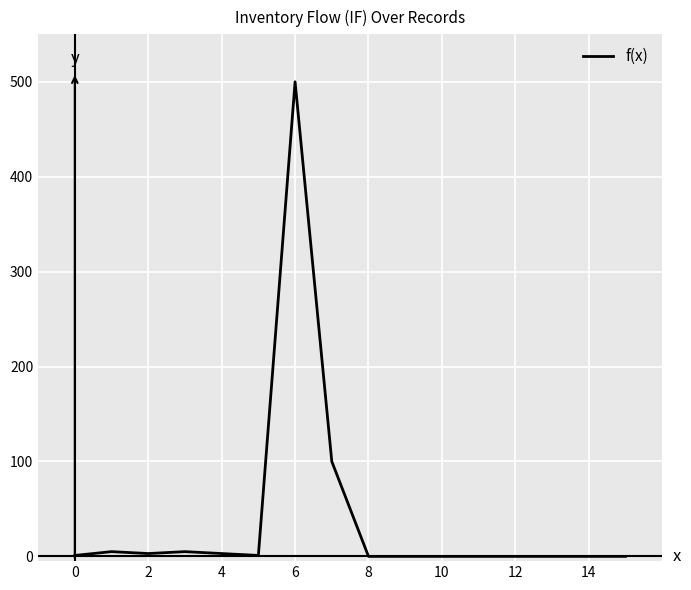

What is the difference between the maximum and minimum values?

500